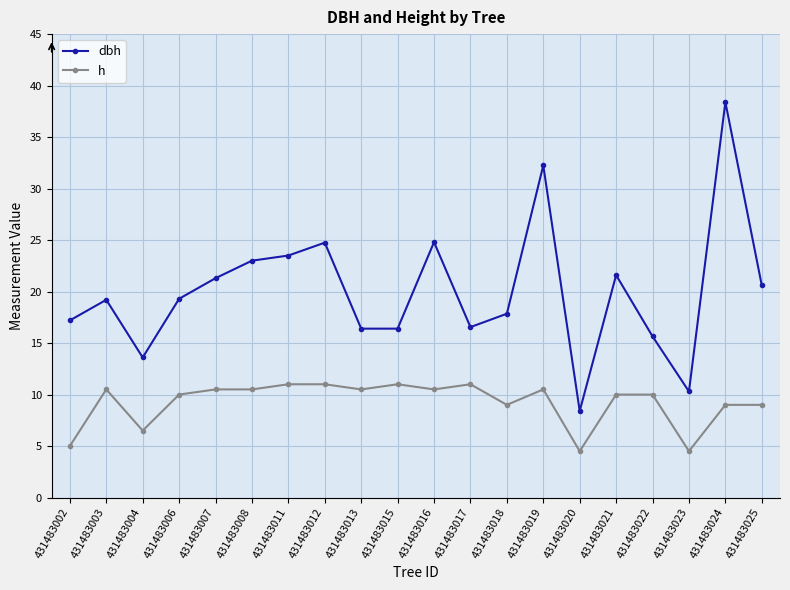

The h series shows 10.5 at 431483008. True or false?

True